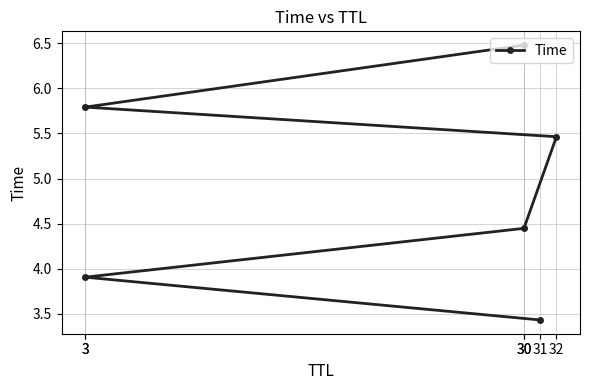

What is the difference between the values at 32 and 31?

2.0